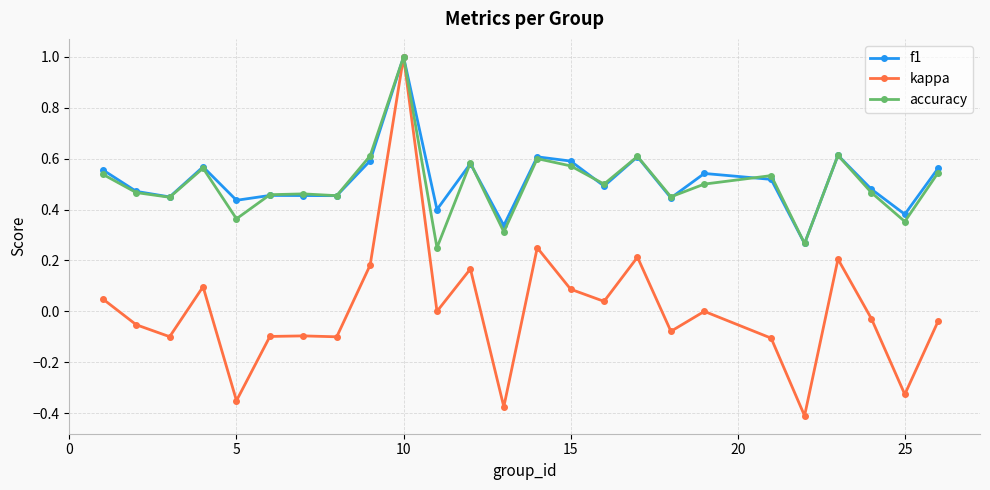

What is the value of the kappa point at the 4th from the left?

0.1